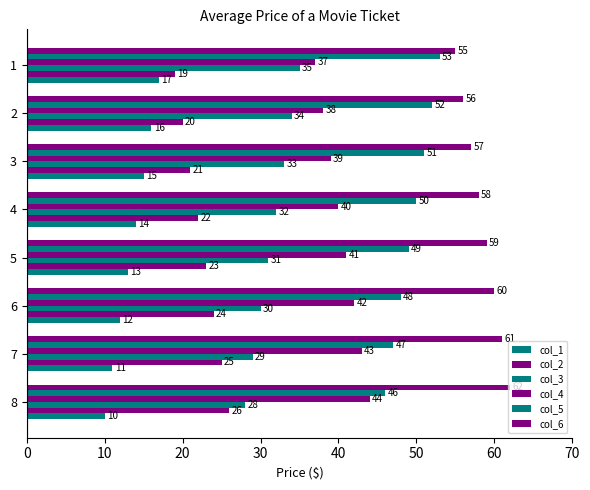

How many categories are shown in the chart?

8